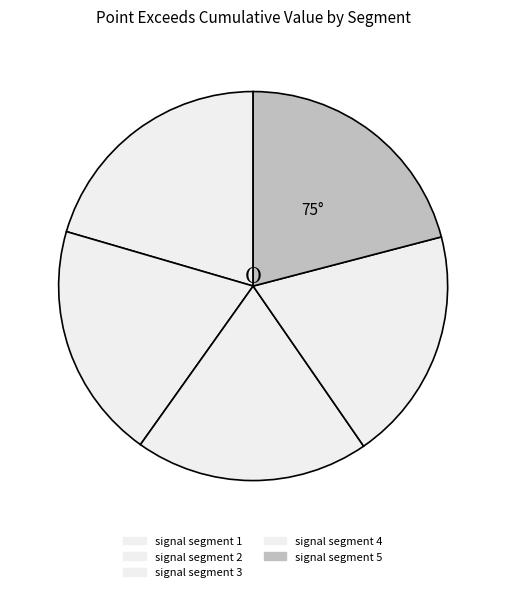

How many segments does this pie chart have?

5